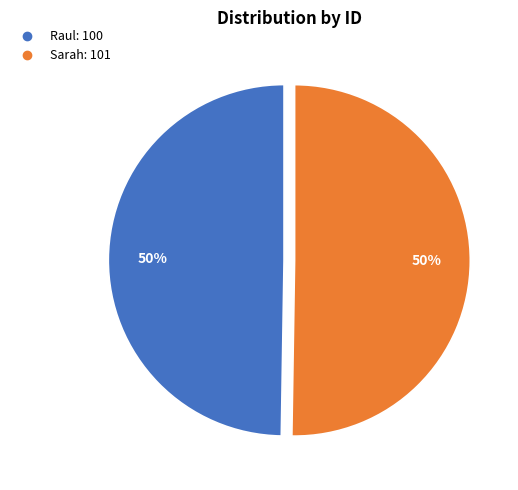

To the nearest percent, what is the average slice percentage?

50%